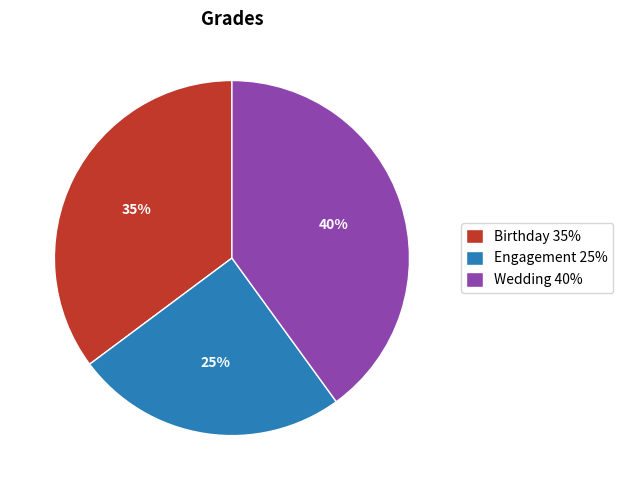

The Wedding slice represents 55% of the pie. True or false?

False